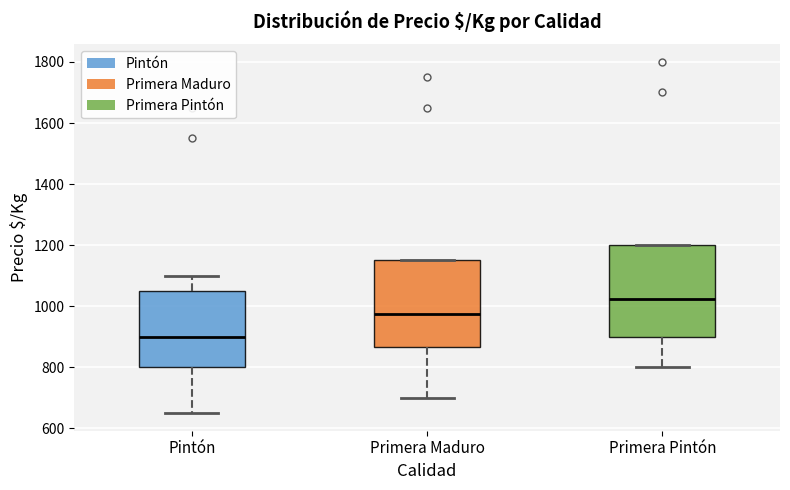

Which box has the lowest median line?

Pintón